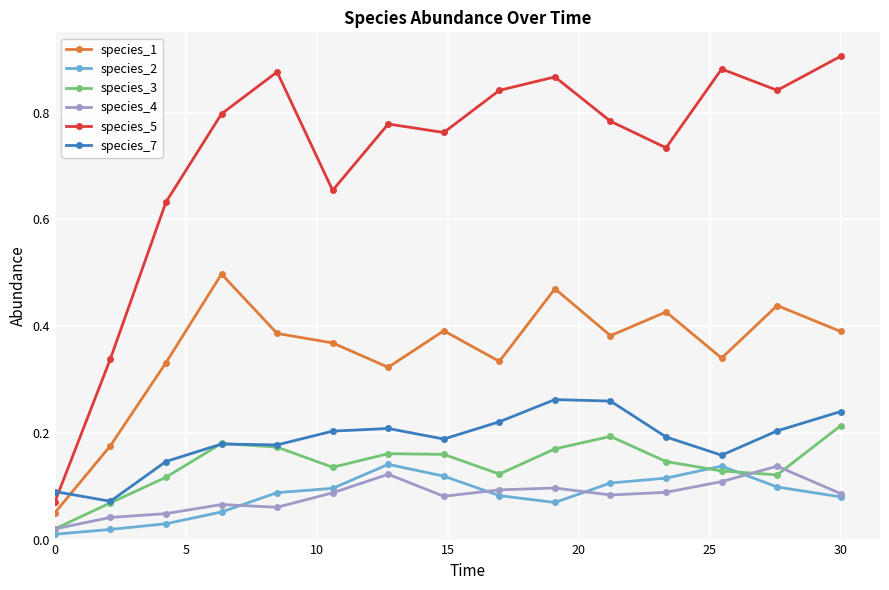

Which series has the widest spread of values?

species_5